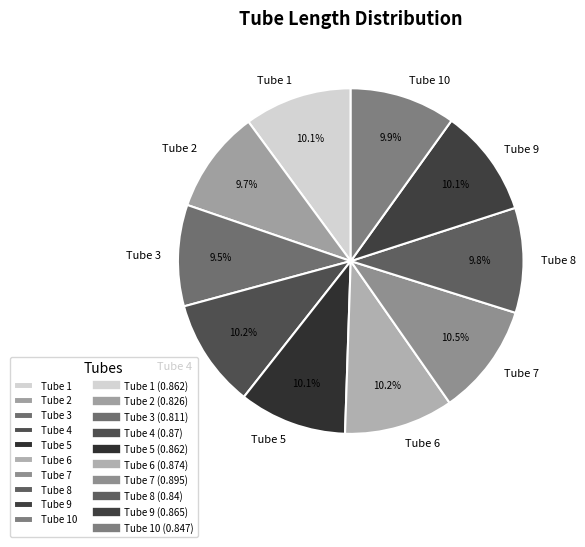

To the nearest percent, what is the average slice percentage?

10%